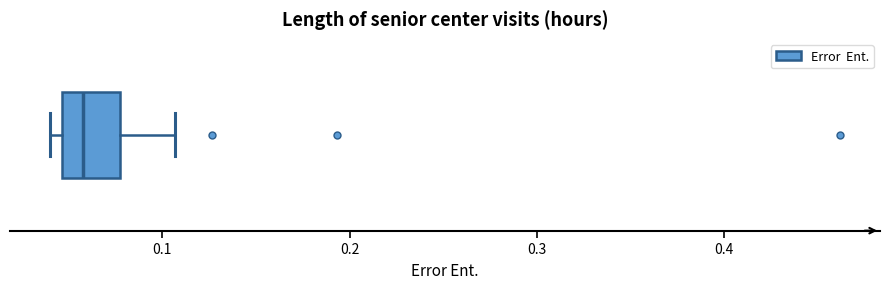

Where is the left edge of the box on the x-axis? The values are not printed on the chart, so give them approximately, as read against the axis.

0.05